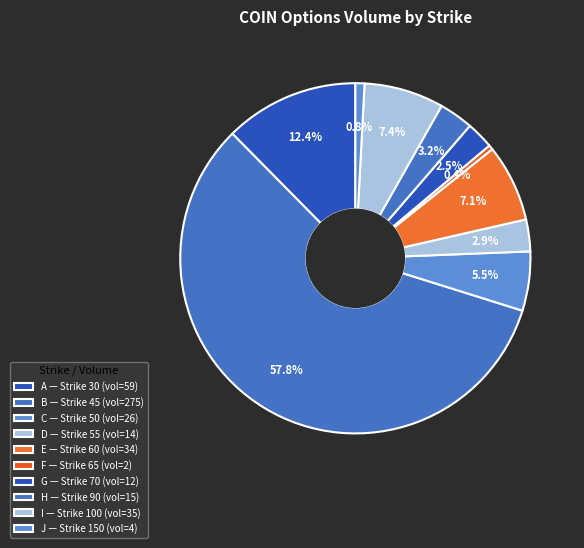

Count the number of slices in the pie.

10